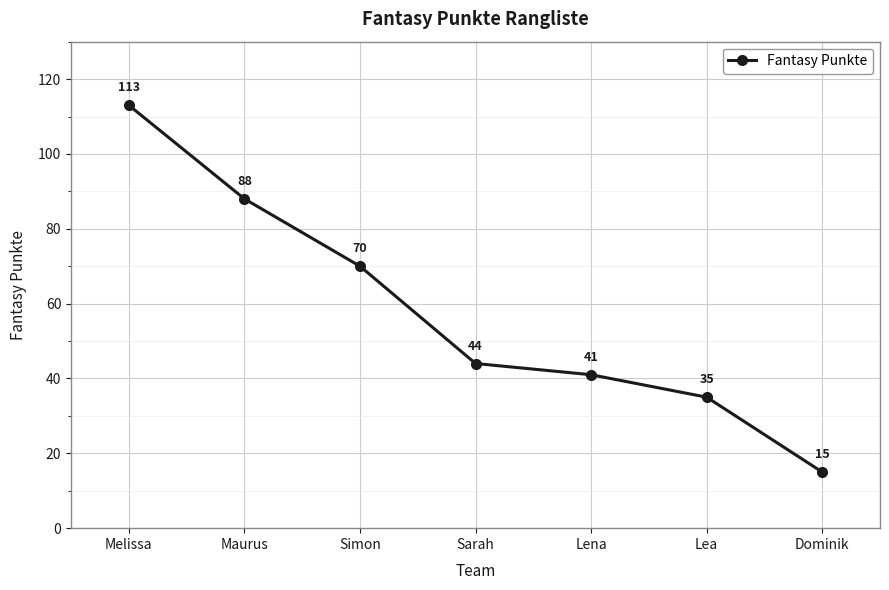

Rank the categories by value from lowest to highest.

Dominik, Lea, Lena, Sarah, Simon, Maurus, Melissa